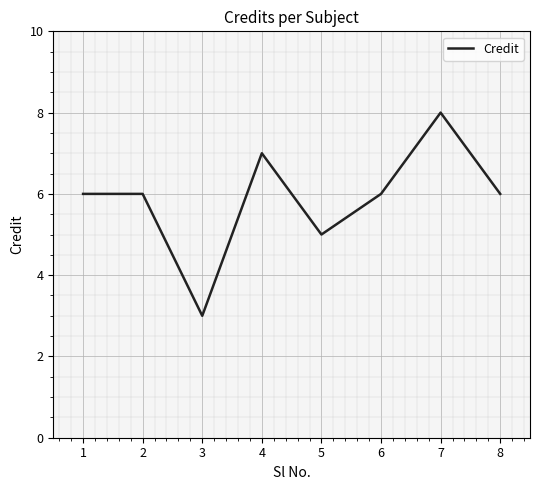

What is the difference between the second highest and minimum values?

4